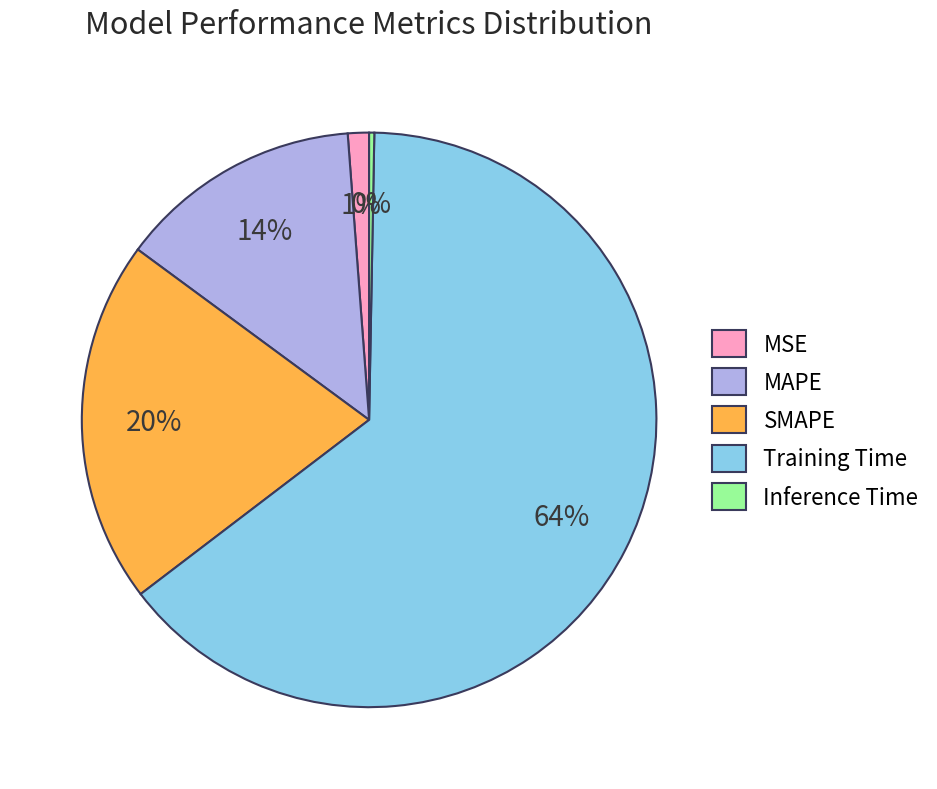

Between Inference Time and Training Time, which is larger?

Training Time